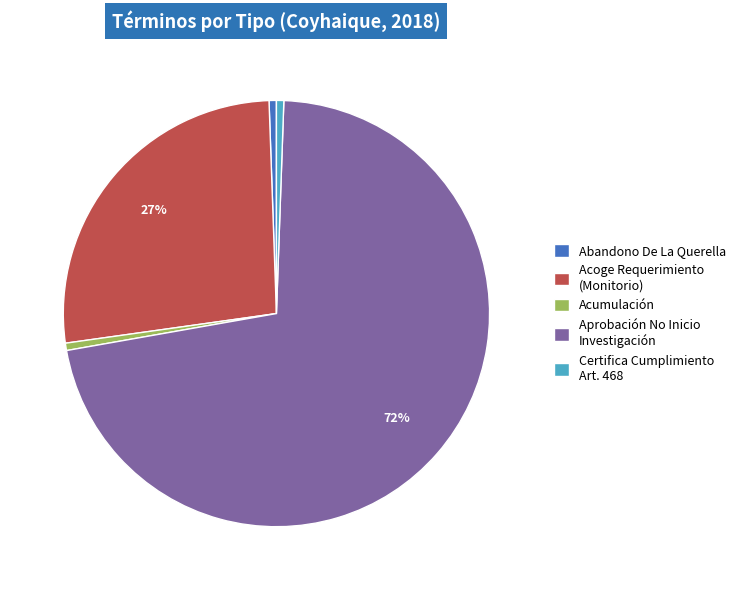

Which slice is the largest?

Aprobación No Inicio Investigación